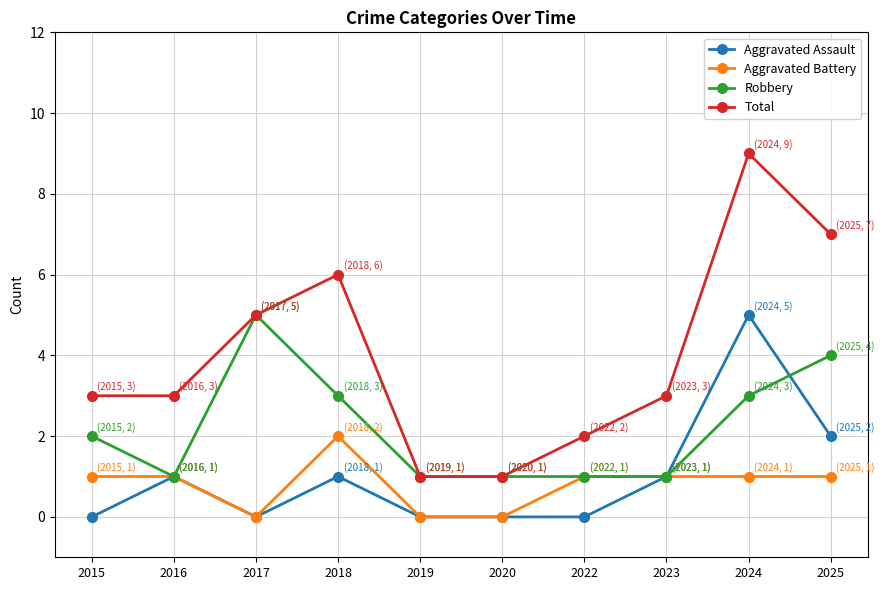

Rank the series at 2015 from lowest to highest value.

Aggravated Assault, Aggravated Battery, Robbery, Total